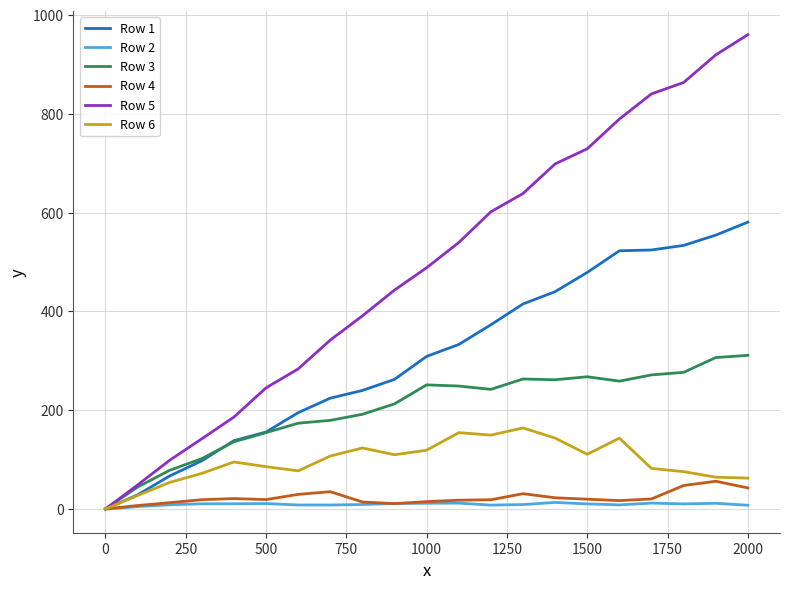

What is the average value of the Row 3 series?

201.5